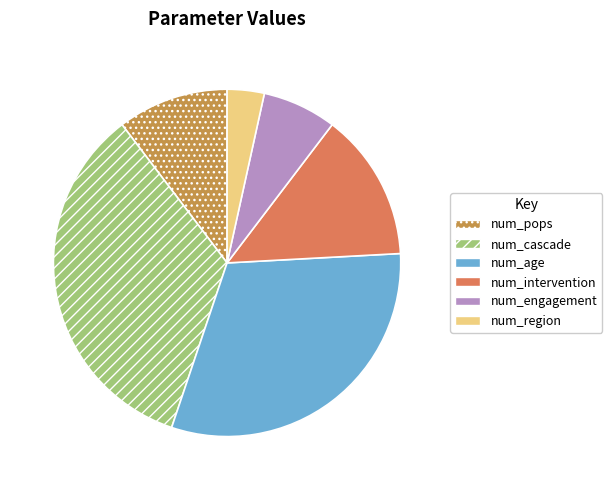

Is it true that num_intervention is 25% of the pie?

False